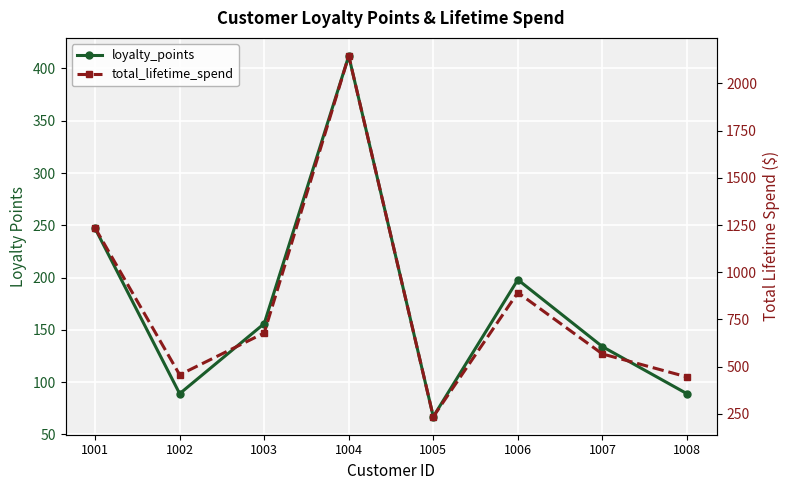

Read the total_lifetime_spend value at 1008.

445.6